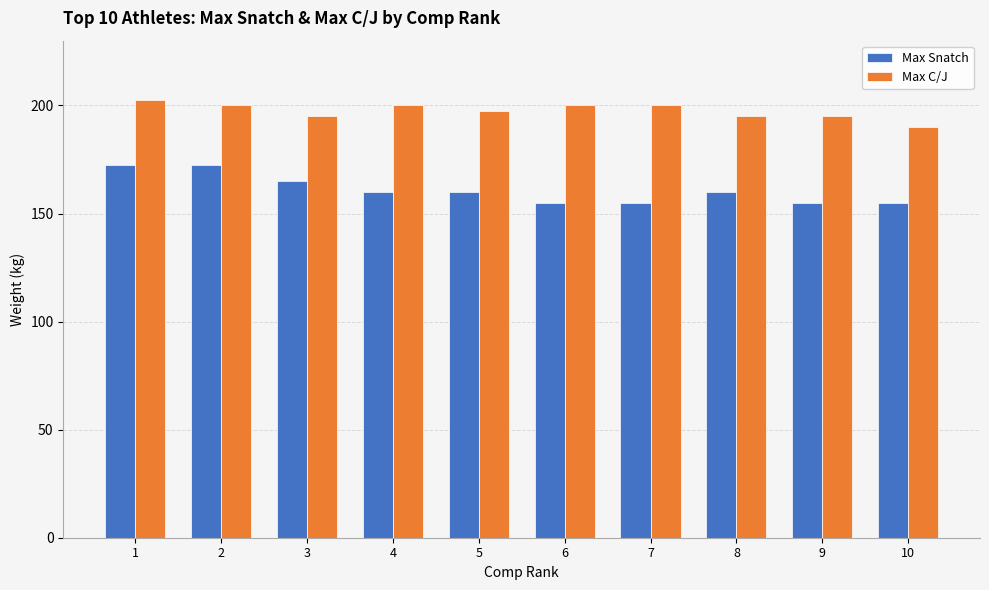

How many bars are there in each group?

2